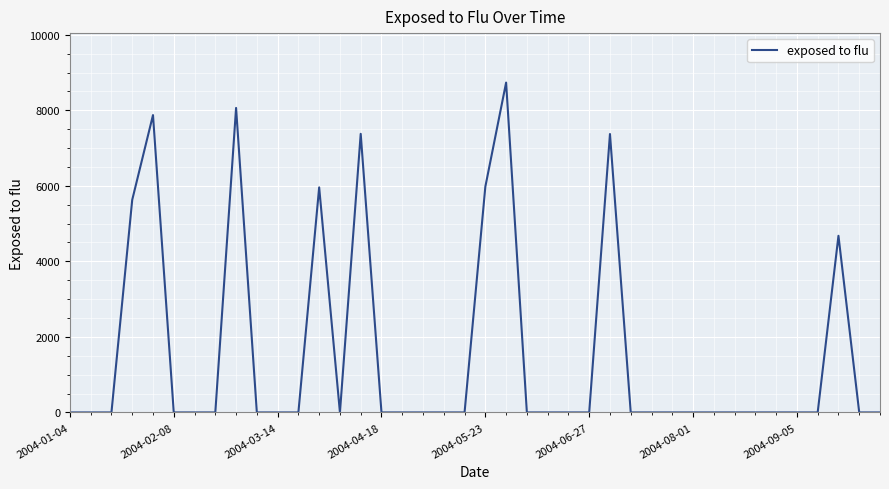

What is the difference between the maximum and minimum values?

8733.6